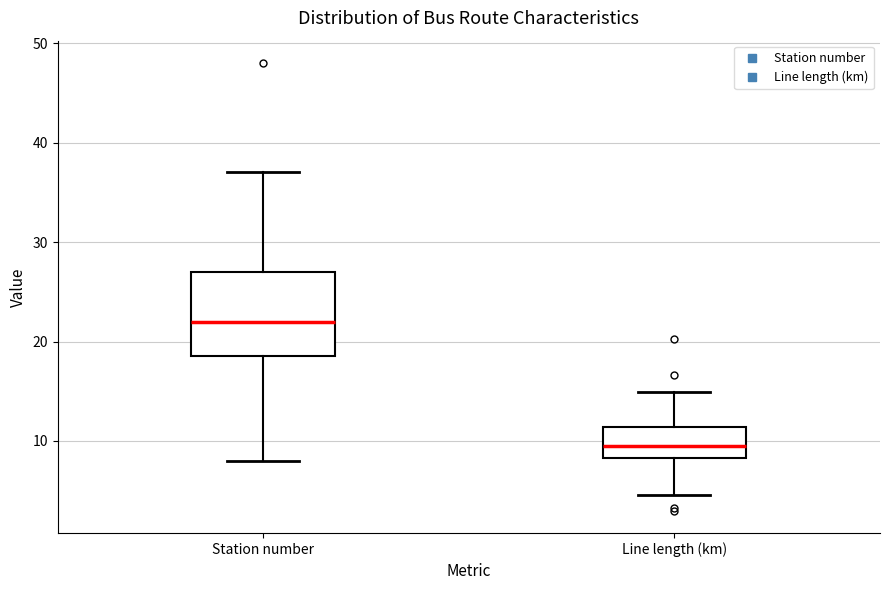

Where does the median line of the box for Station number sit on the y-axis? The values are not printed on the chart, so give them approximately, as read against the axis.

22